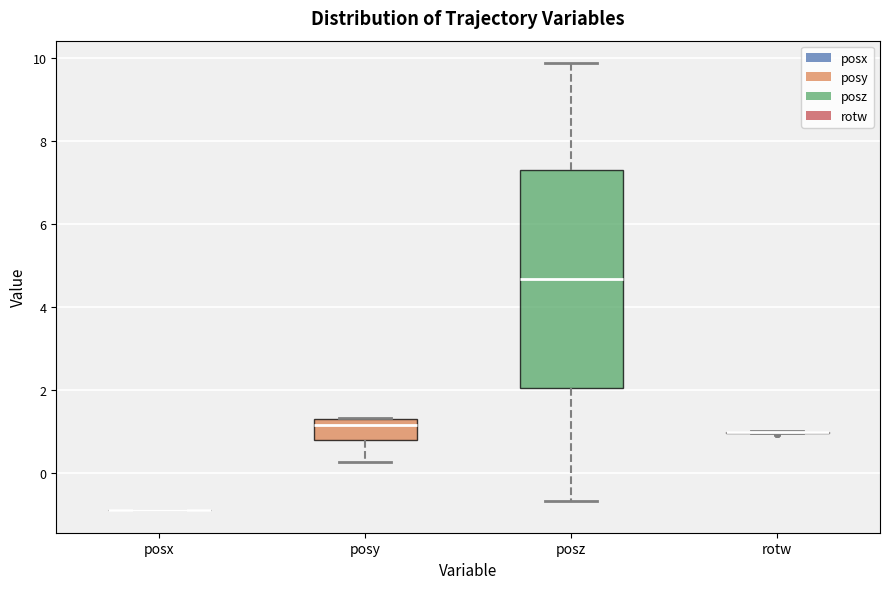

Reading left to right, read every box against the y-axis: the position of its median line, the range the box covers, and the ends of its whiskers. The values are not printed on the chart, so give them approximately, as read against the axis.

posx: box collapsed to a line at -0.8, whiskers -0.8 to -0.8
posy: median 1.2, box 0.8 to 1.4, whiskers 0.2 to 1.4
posz: median 4.6, box 2.0 to 7.2, whiskers -0.6 to 9.8
rotw: box collapsed to a line at 1.0, whiskers 1.0 to 1.0